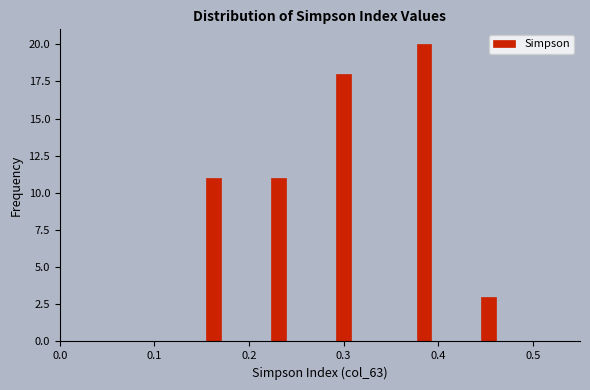

Around what value on the x-axis is the tallest bar? Give the approximate position of its centre, as read against the axis.

0.39